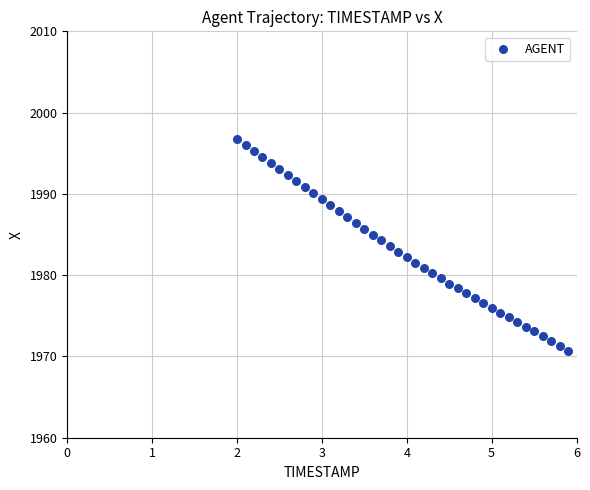

What is the range of Y values (max minus min)?

26.0